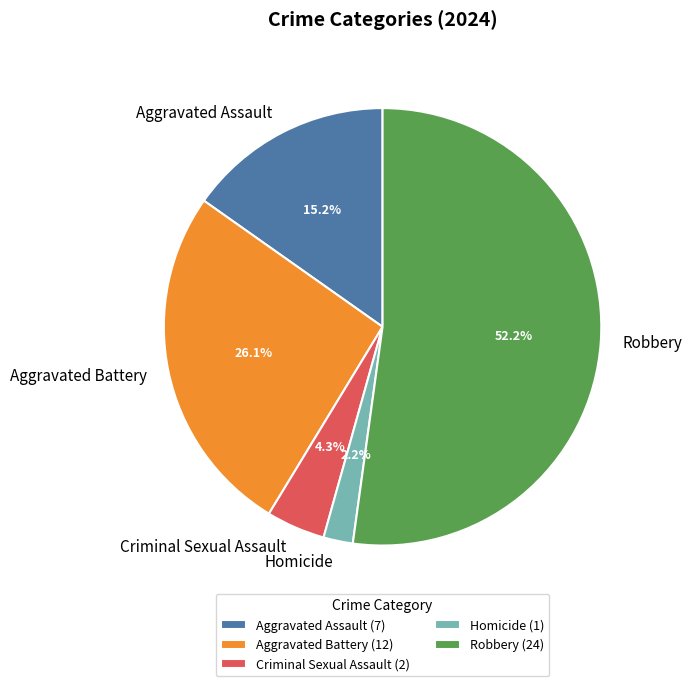

Which has a higher value, Robbery or Homicide?

Robbery